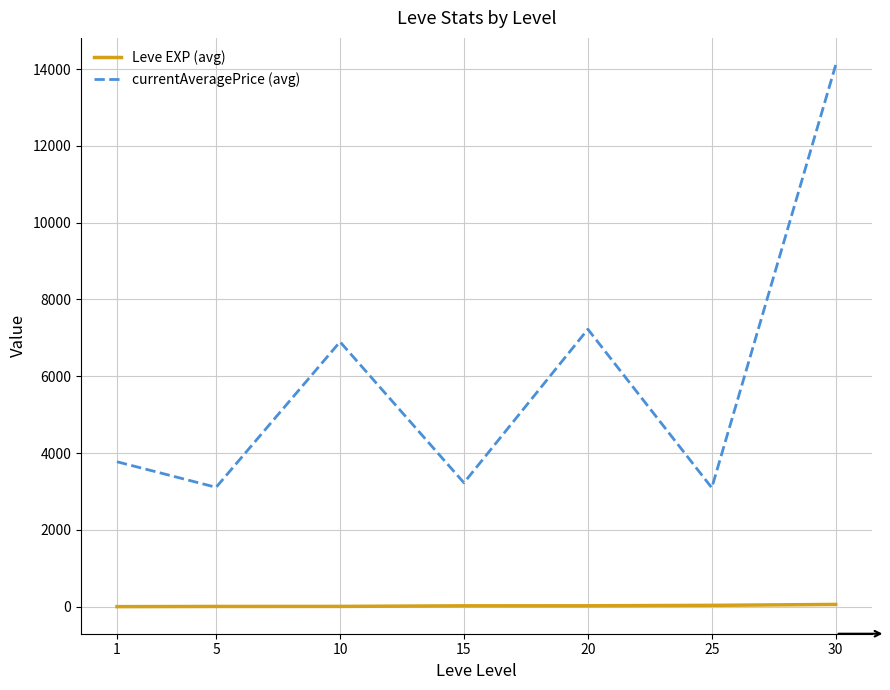

Rank the series at 15 from lowest to highest value.

Leve EXP (avg), currentAveragePrice (avg)